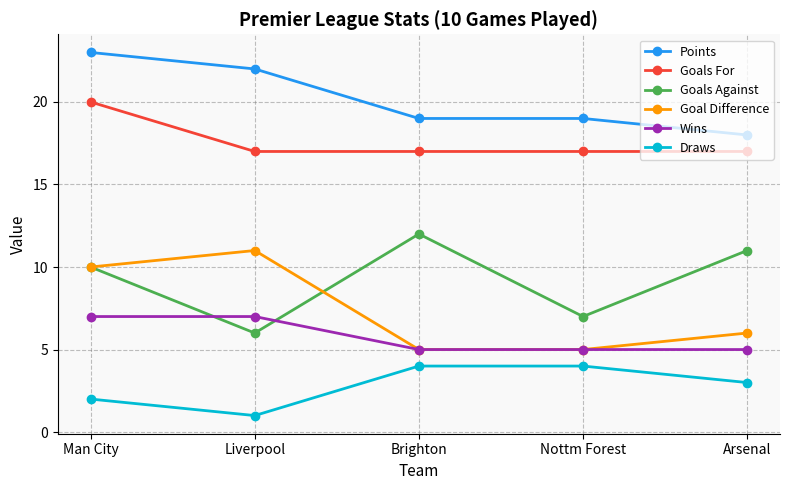

What is the total value across all series at Arsenal?

60